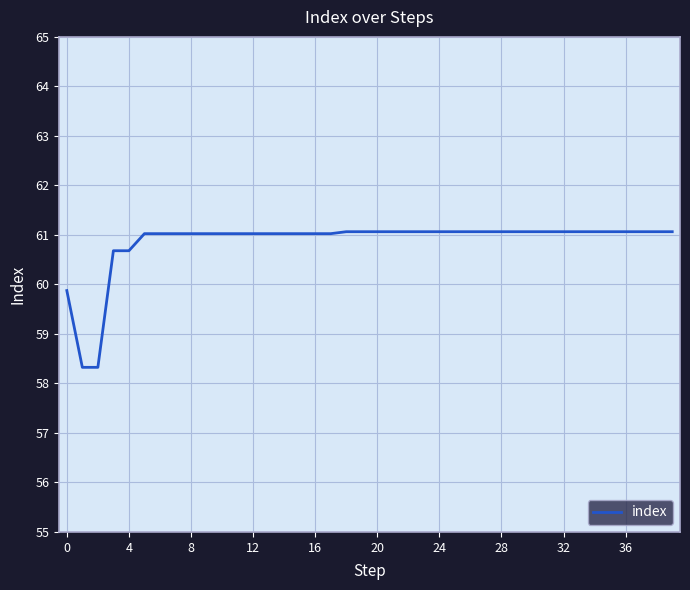

What is the difference between the maximum and minimum values?

2.7